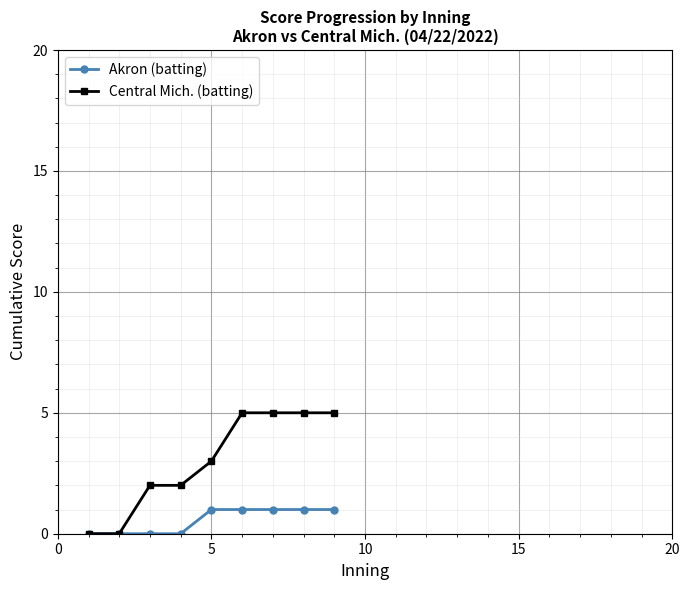

What is the maximum value for Central Mich. (batting)?

5